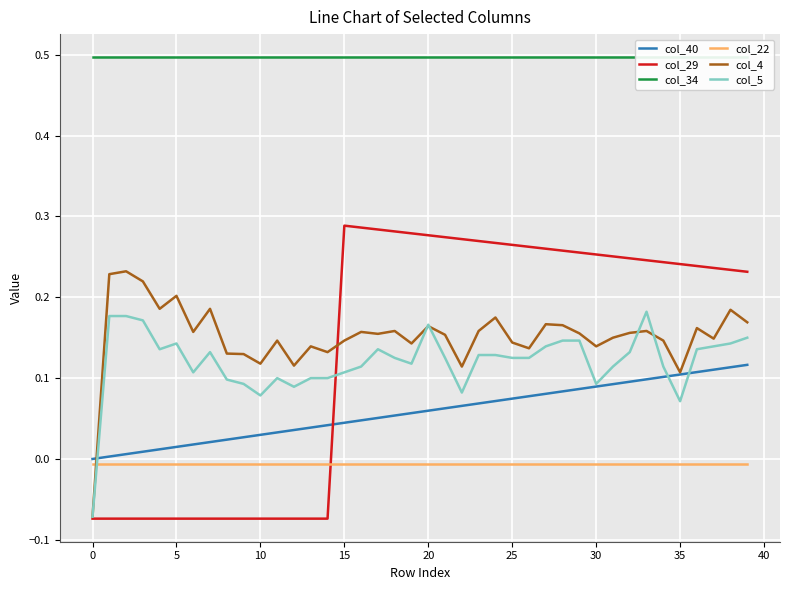

What is the label of the 14th point from the right?

26